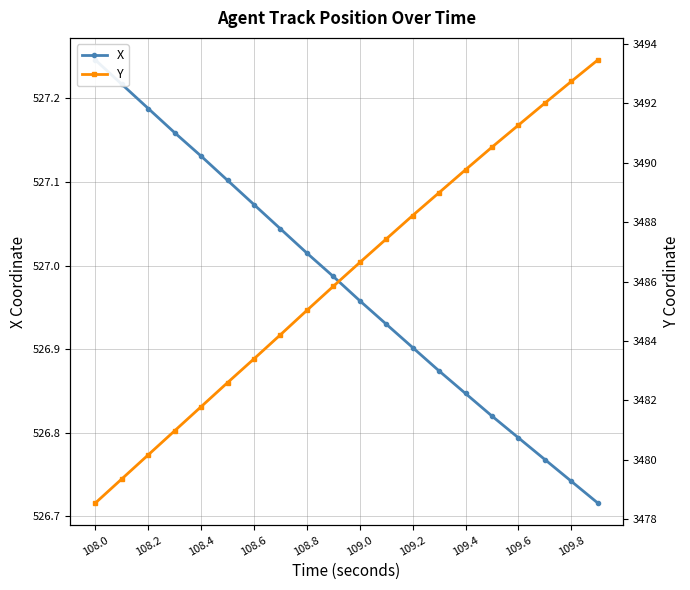

Does the chart display data point markers on the line(s)?

Yes